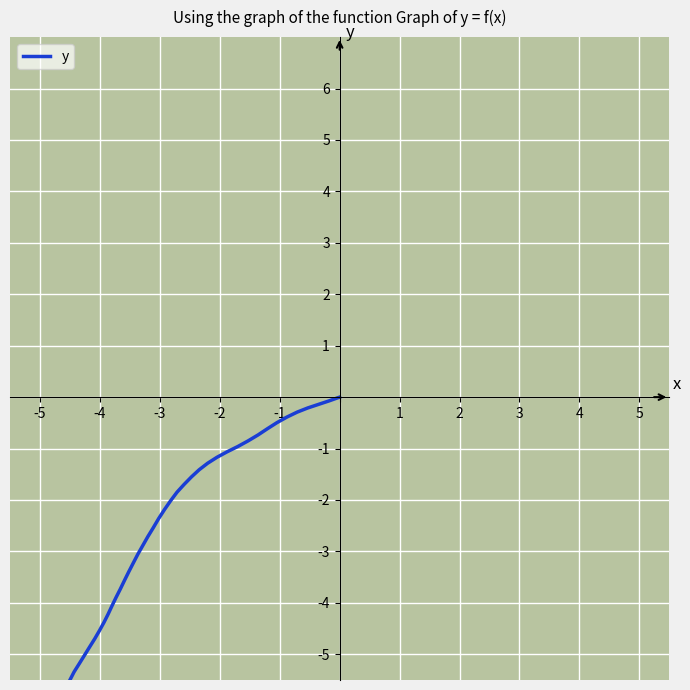

Count the number of data series in this chart.

1